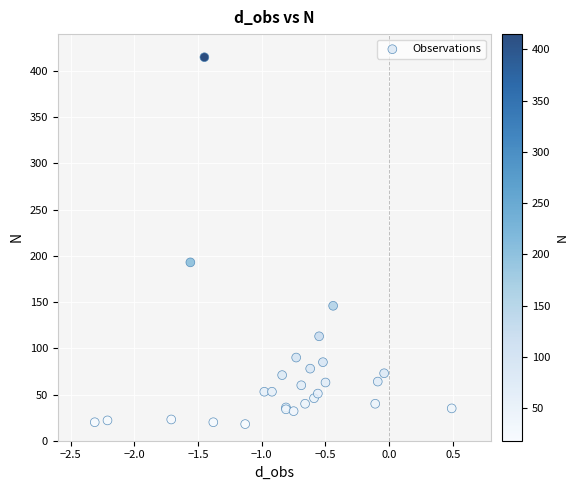

What Y value in the scatter plot is closest to 216?

193